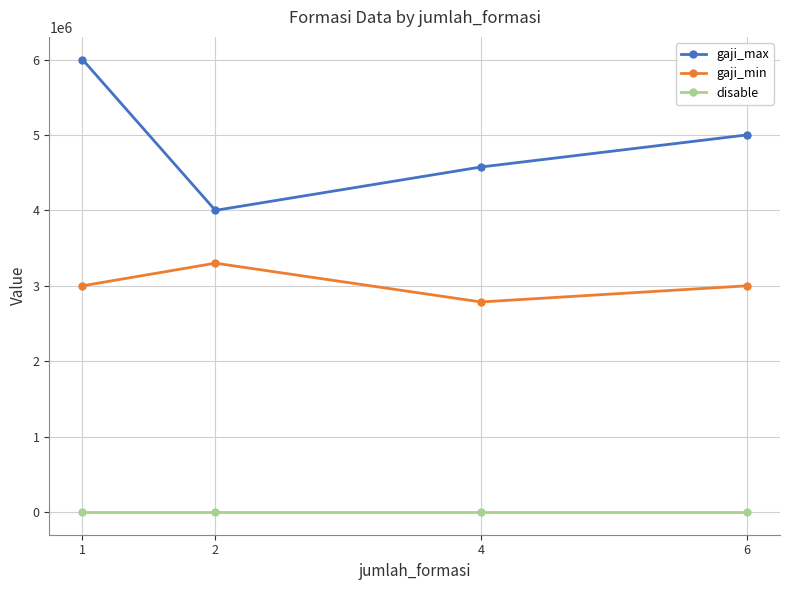

Which series has the widest spread of values?

gaji_max